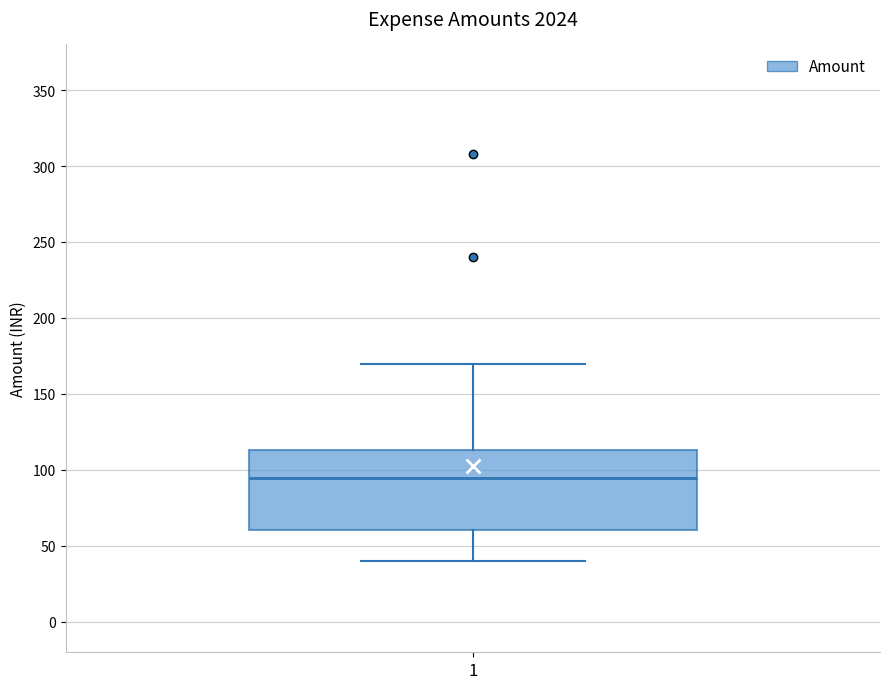

Transcribe this box plot: give where the median line is, the range the box spans, and where the two whiskers end, as read against the y-axis. The values are not printed on the chart, so give them approximately, as read against the axis.

median 95, box 60 to 115, whiskers 40 to 170